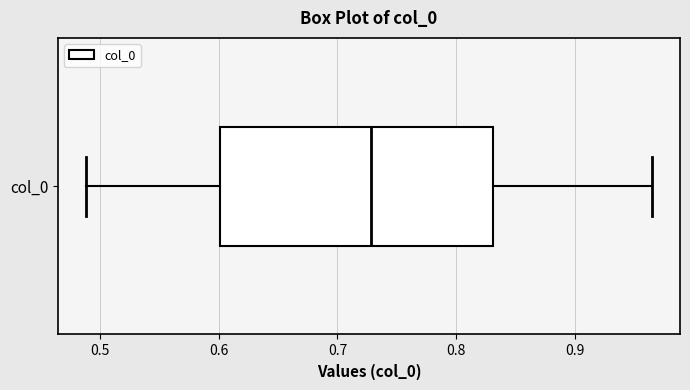

Read this box plot against the x-axis: the position of the median line, the range covered by the box, and the ends of both whiskers. The values are not printed on the chart, so give them approximately, as read against the axis.

median 0.73, box 0.60 to 0.83, whiskers 0.49 to 0.96